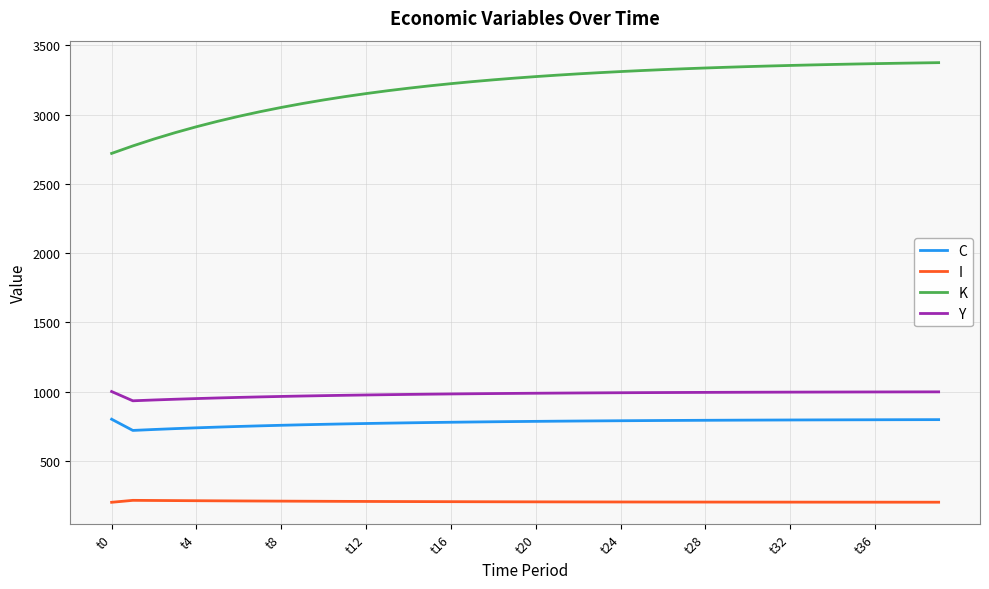

What is the difference between the maximum and minimum values in the I series?

14.1